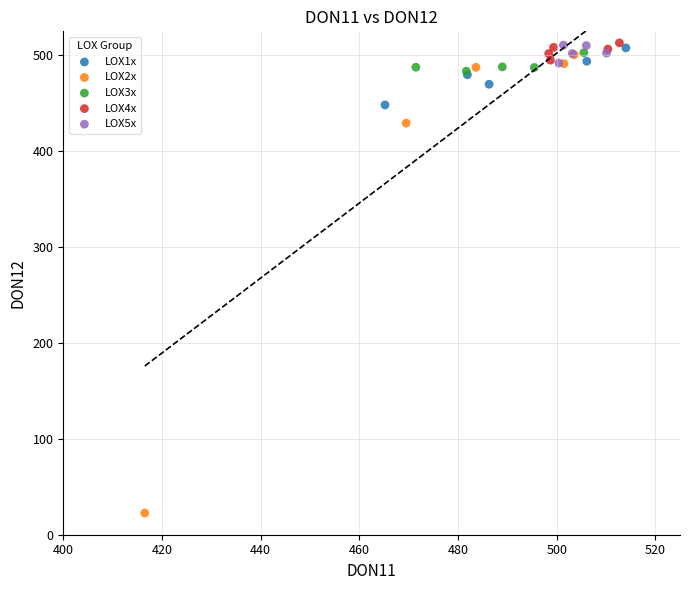

Which series has the widest spread of Y values?

LOX2x